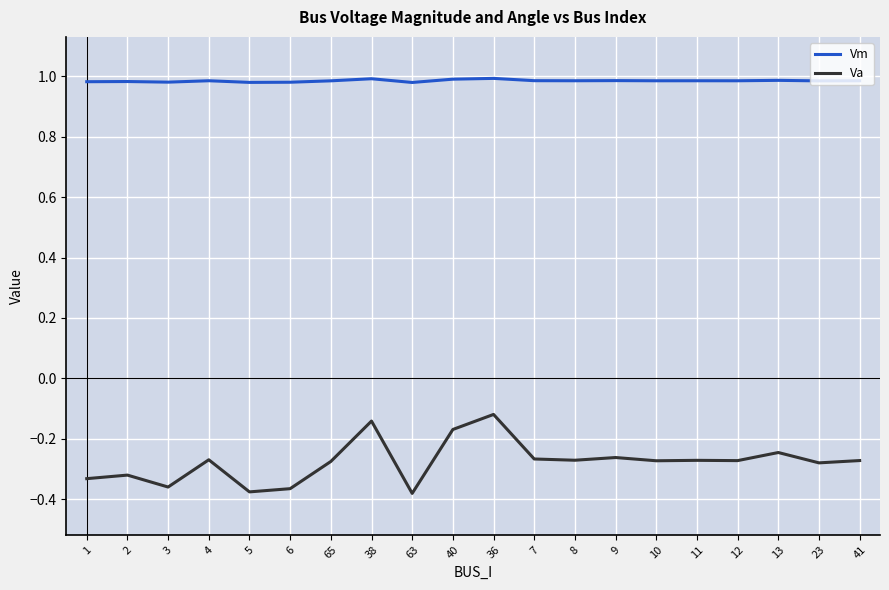

True or false: Va and Vm intersect in this chart.

False